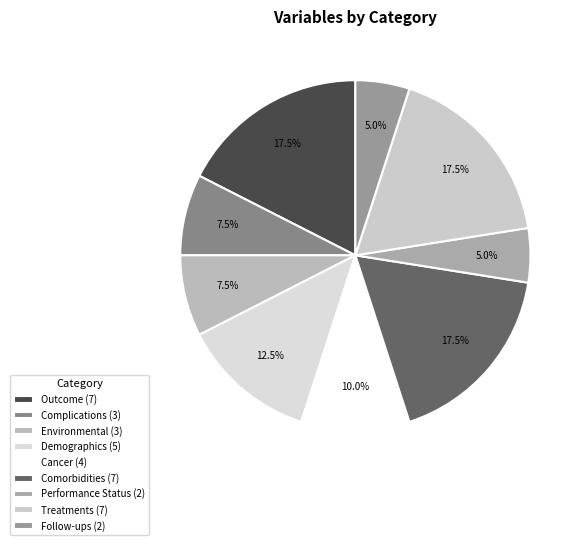

Is there any slice that represents more than half of the pie?

No